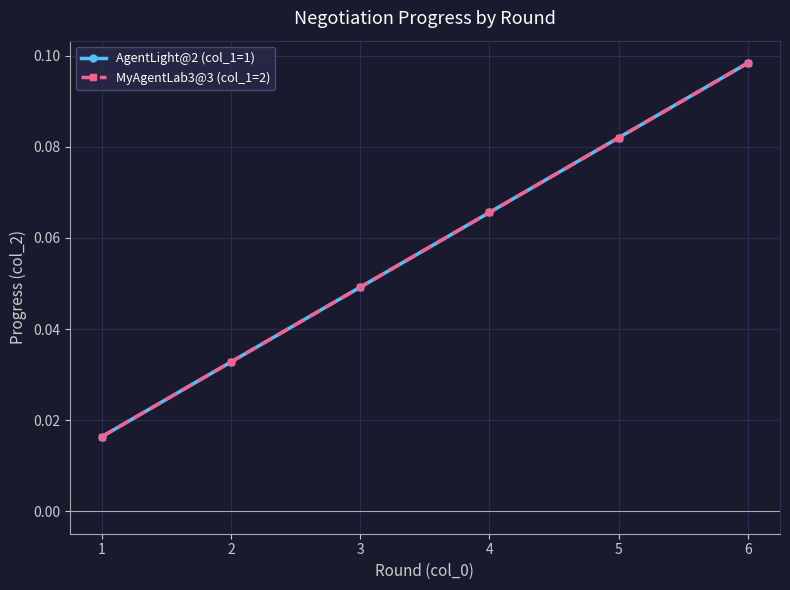

Reading left to right, list all the values displayed in this chart.

AgentLight@2 (col_1=1): 1=0.0	2=0.0	3=0.0	4=0.1	5=0.1	6=0.1
MyAgentLab3@3 (col_1=2): 1=0.0	2=0.0	3=0.0	4=0.1	5=0.1	6=0.1